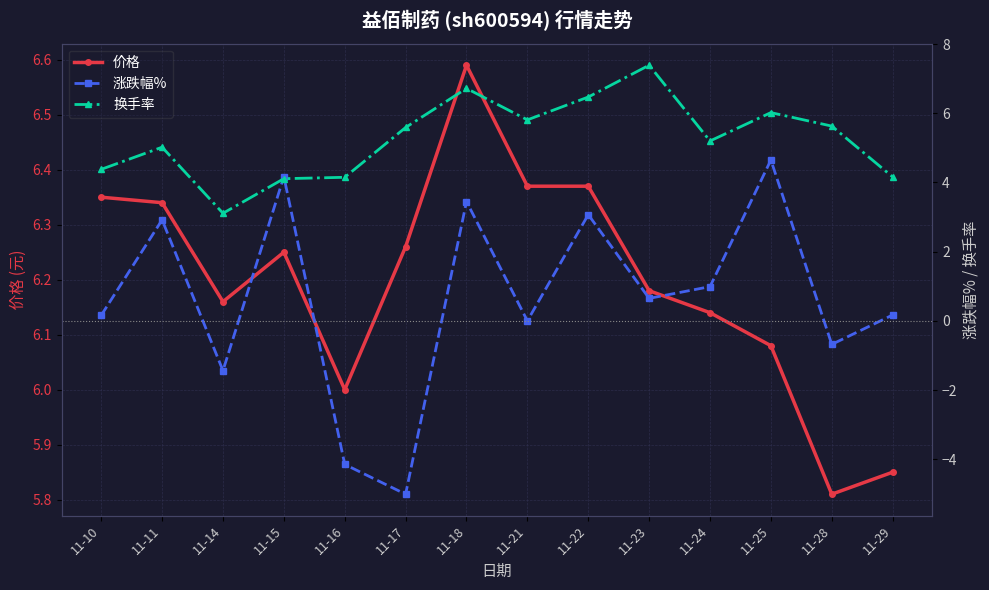

At which category is the sum across all series the highest?

11-18